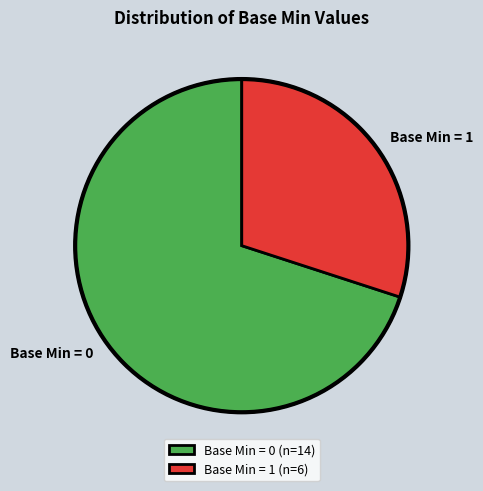

Do Base Min = 1 and Base Min = 0 together represent more than half of the pie?

Yes